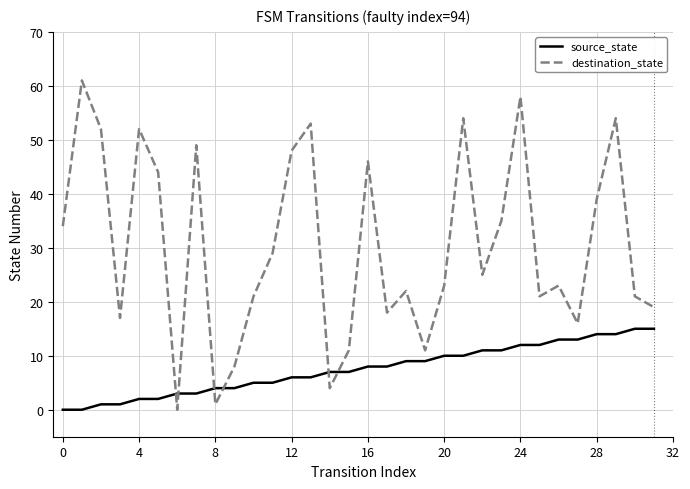

What is the average value of the source_state series?

8